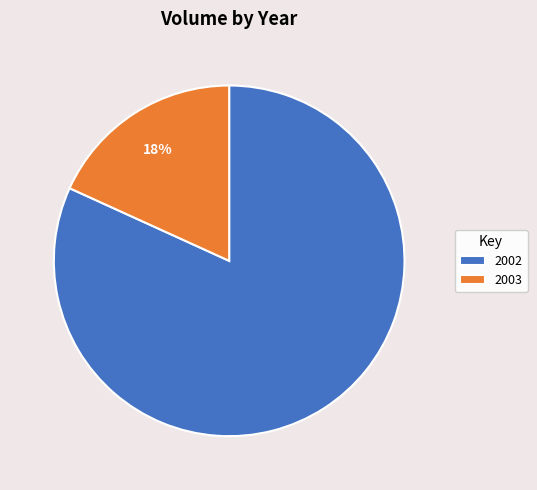

Which slice represents more than half of the pie?

2002